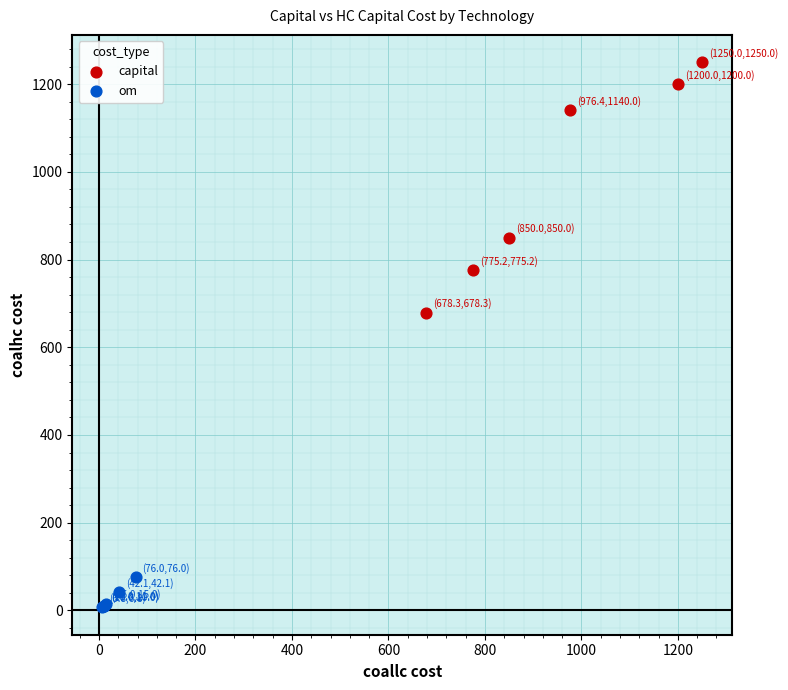

Which series has the largest Y range (max minus min)?

capital